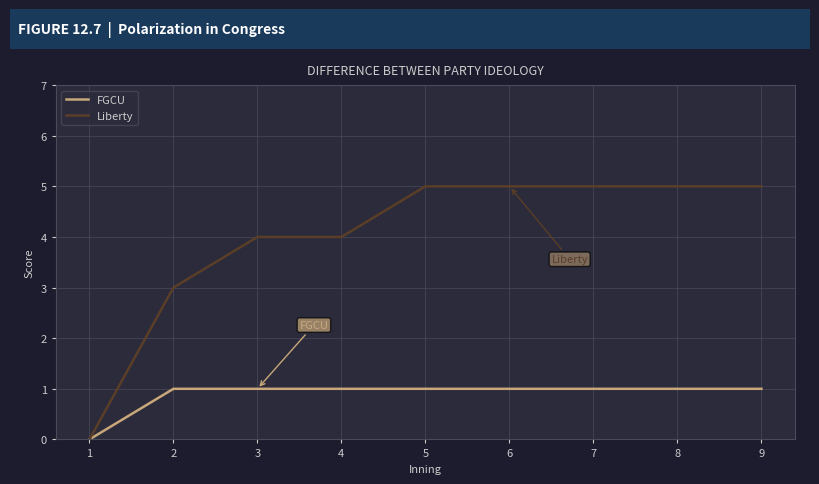

What is the highest value of the Liberty series?

5